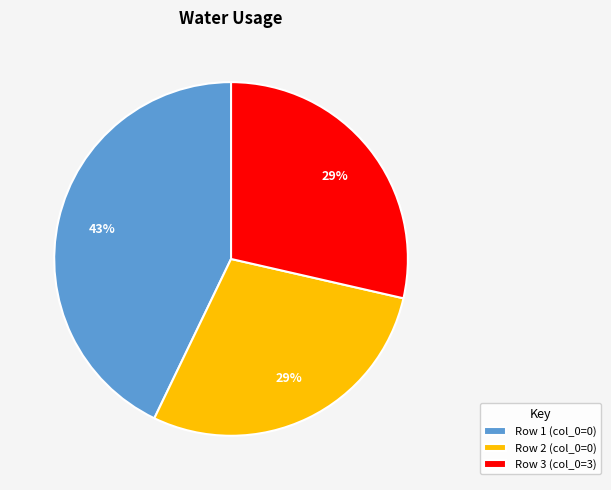

The Row 1 (col_0=0) slice represents 29% of the pie. True or false?

False